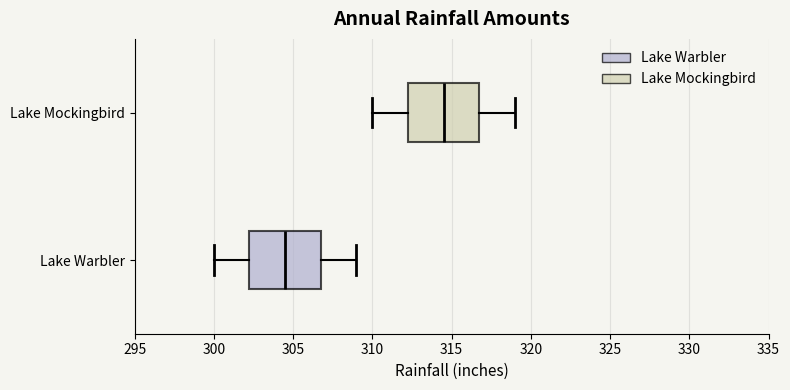

Which box's median line is the furthest to the left?

Lake Warbler